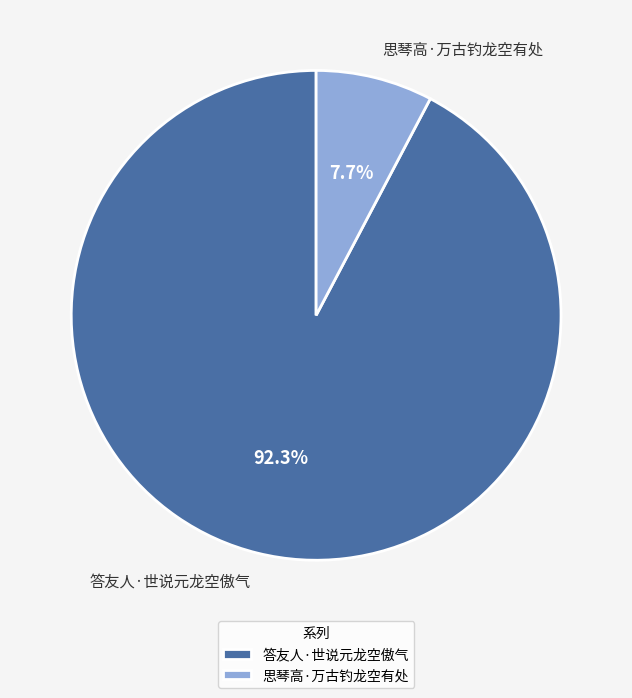

What percentage do 思琴高·万古钓龙空有处 and 答友人·世说元龙空傲气 together represent?

100.0%